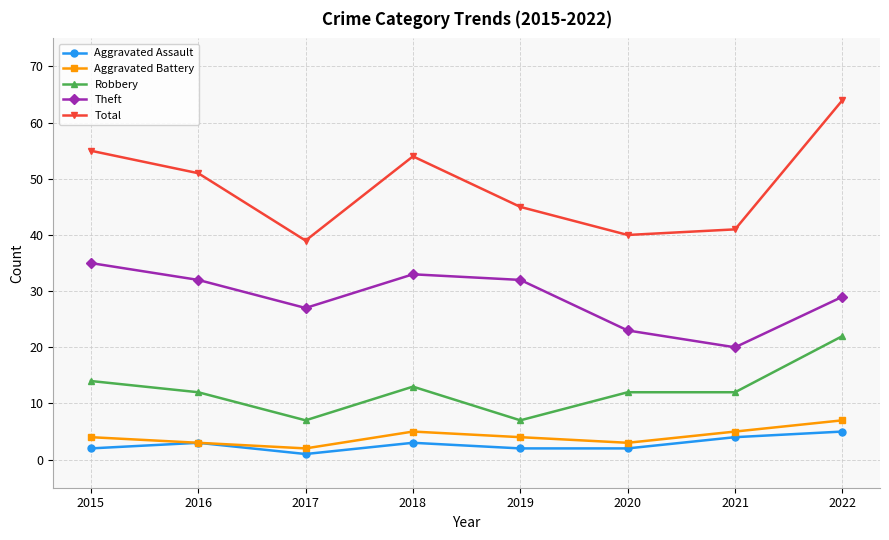

True or false: Robbery and Theft intersect in this chart.

False